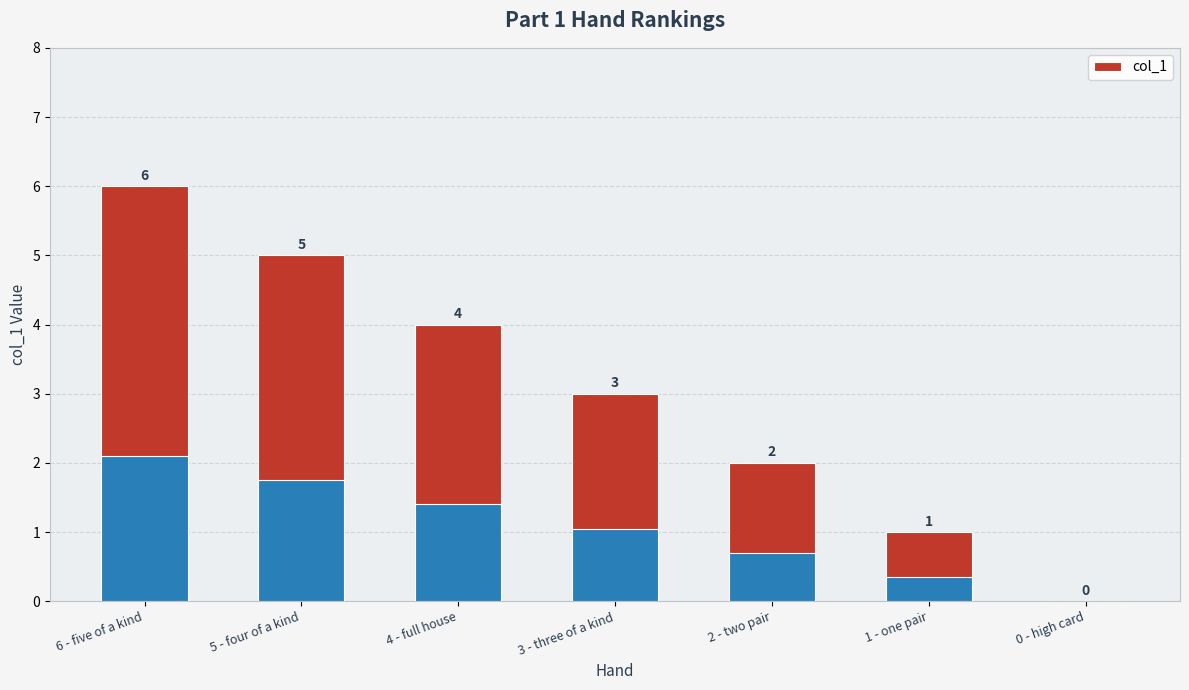

Where does the data first go above 3?

6 - five of a kind